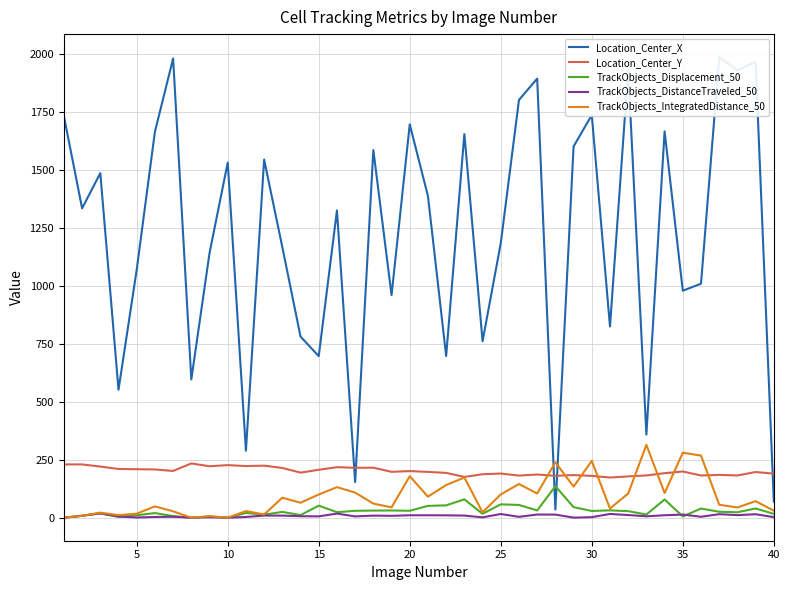

What is the lowest value of the Location_Center_Y series?

173.3